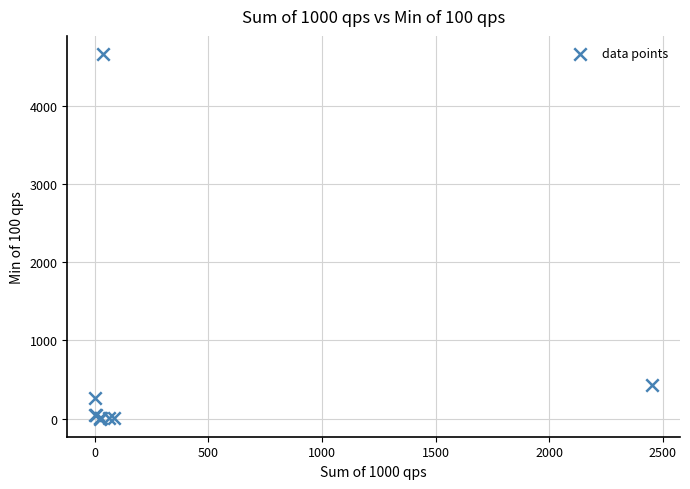

What Y value in the scatter plot is closest to 2328?

425